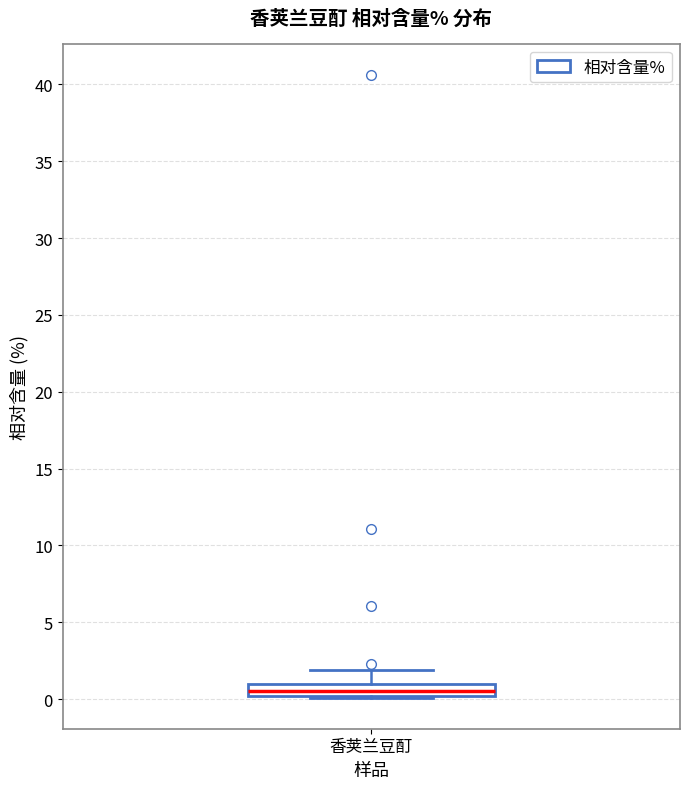

Where does the median line of the box for 香荚兰豆酊 sit on the y-axis? The values are not printed on the chart, so give them approximately, as read against the axis.

0.5